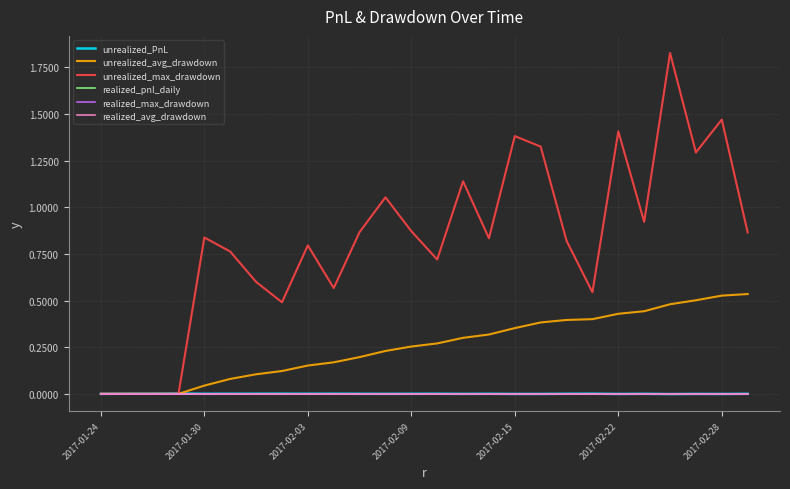

Is this an area chart (filled region under the line)?

No